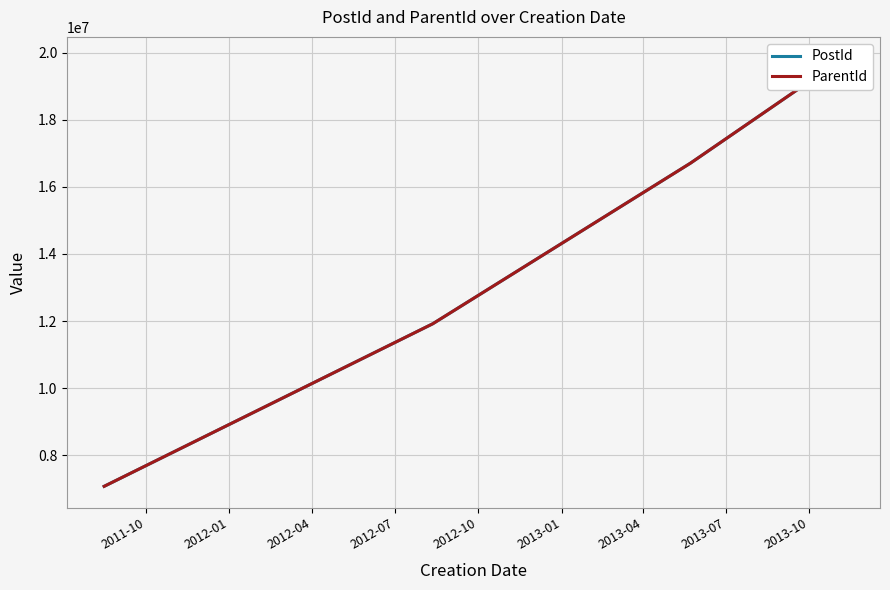

What is the difference between the second highest and second lowest values in the PostId series?

7835605